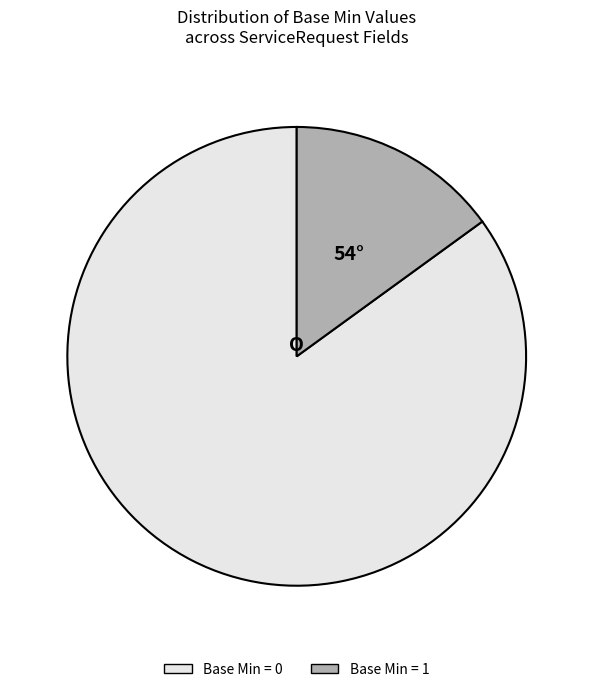

Is the sum of Base Min = 0 and Base Min = 1 greater than half?

Yes